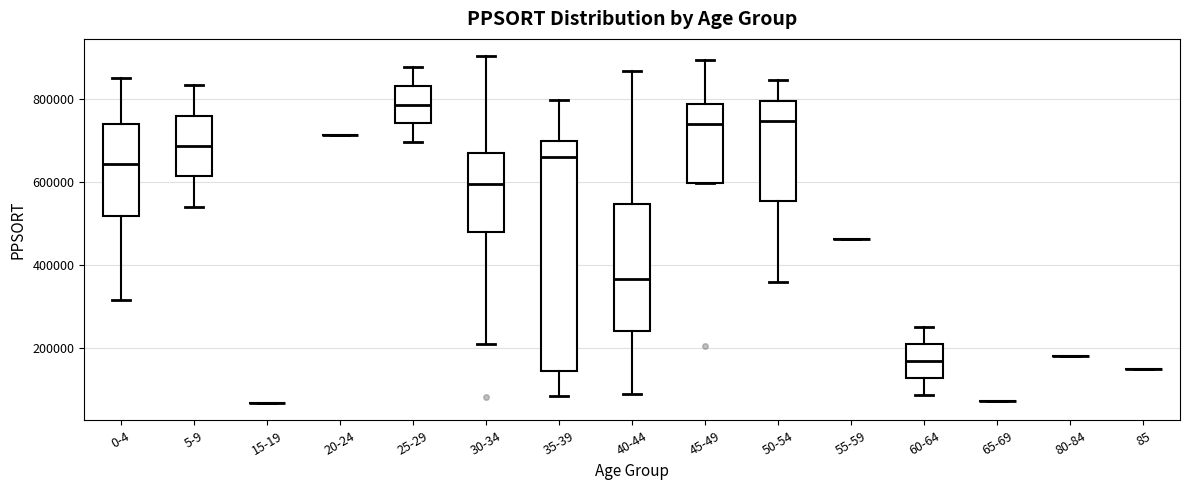

Comparing the boxes themselves (not the whiskers), which one is the tallest?

35-39